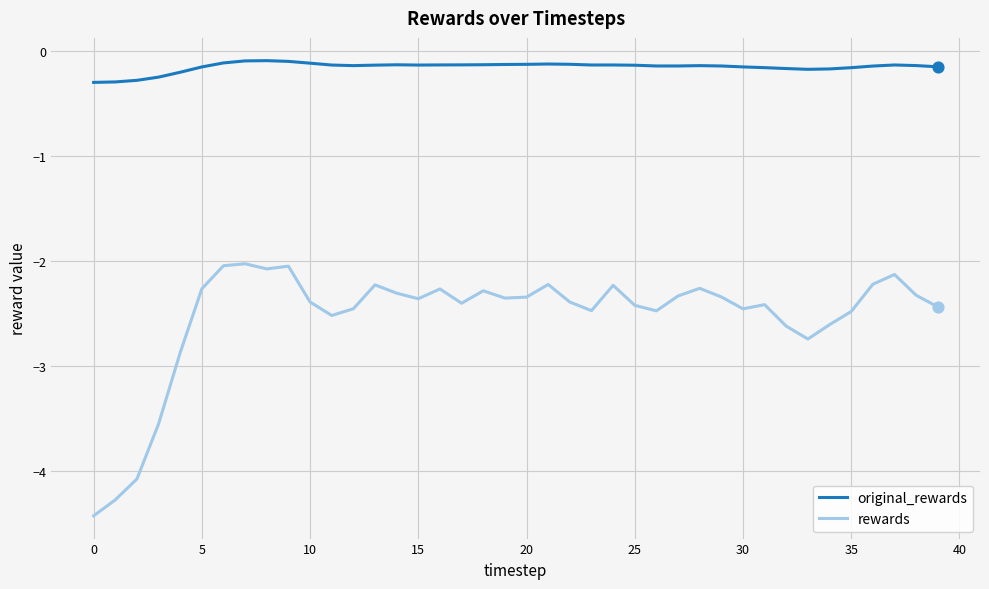

Which series has the largest total across all categories?

original_rewards